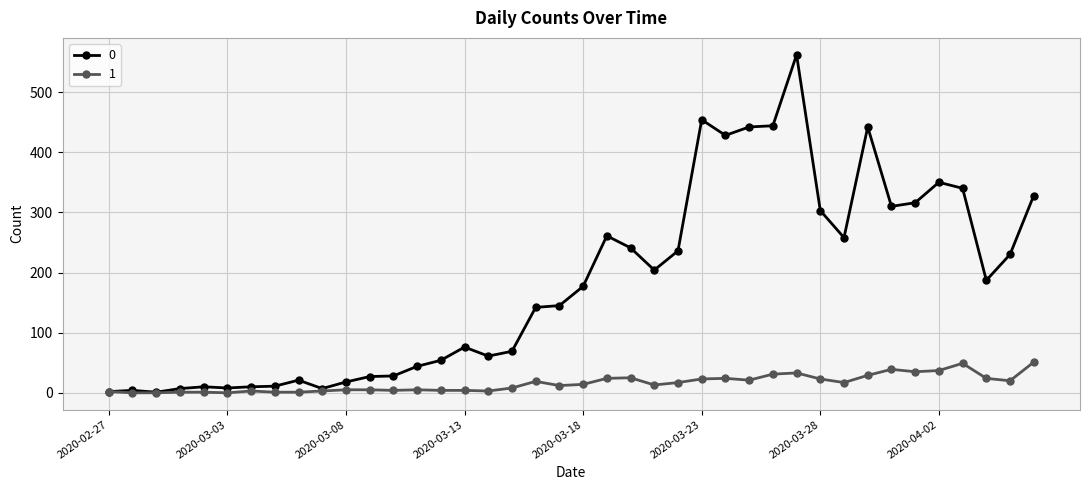

What is the greatest value displayed?

562